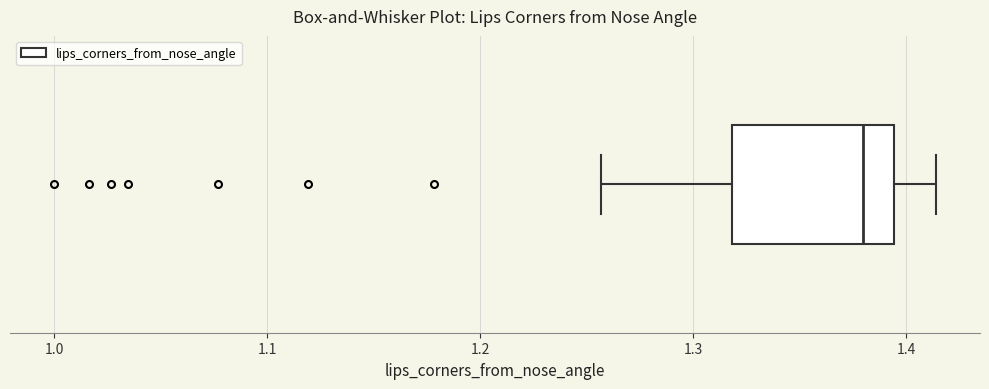

Read this box plot against the x-axis: the position of the median line, the range covered by the box, and the ends of both whiskers. The values are not printed on the chart, so give them approximately, as read against the axis.

median 1.38, box 1.32 to 1.39, whiskers 1.26 to 1.41